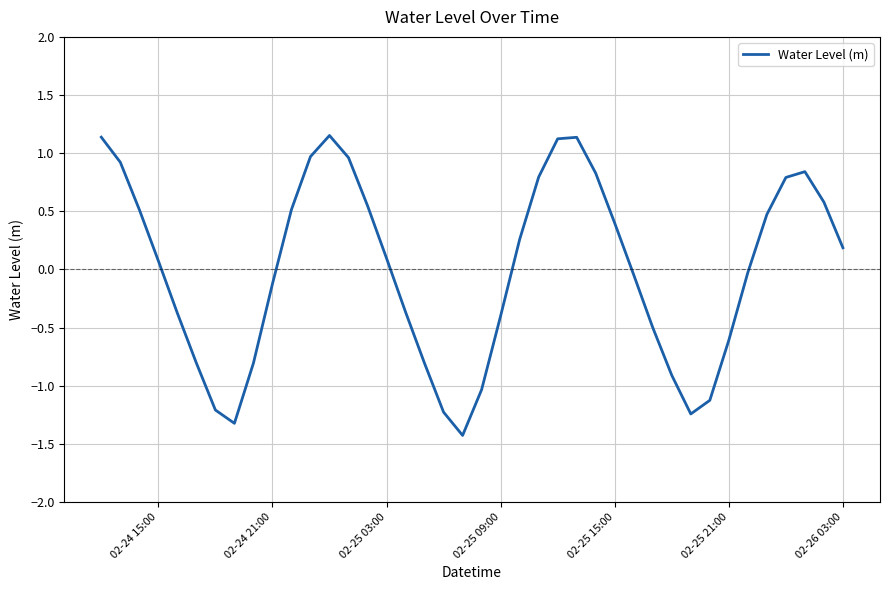

What is the minimum value shown in the chart?

-1.4